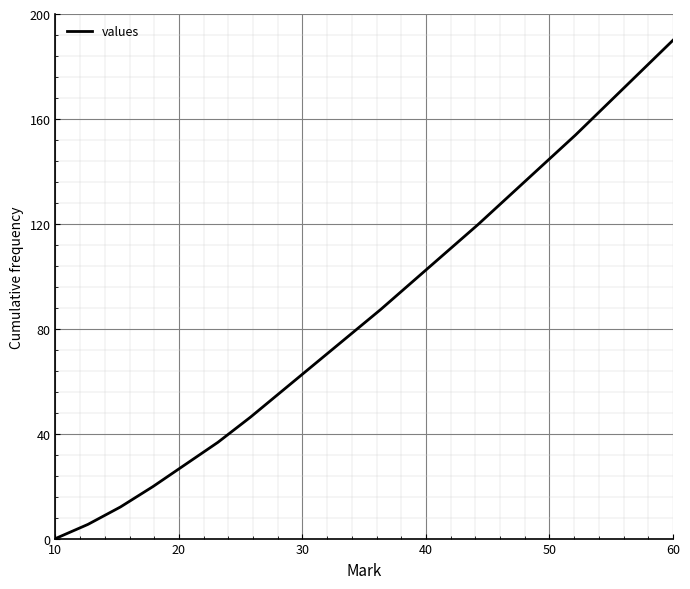

What is the greatest value displayed?

190.0